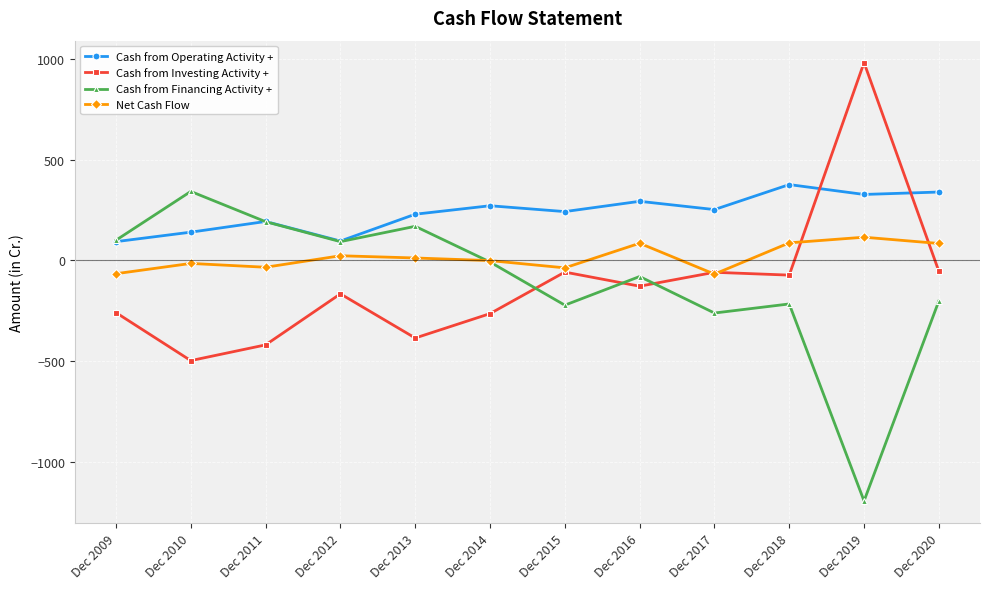

How many intersections are there between Cash from Financing Activity + and Net Cash Flow?

1